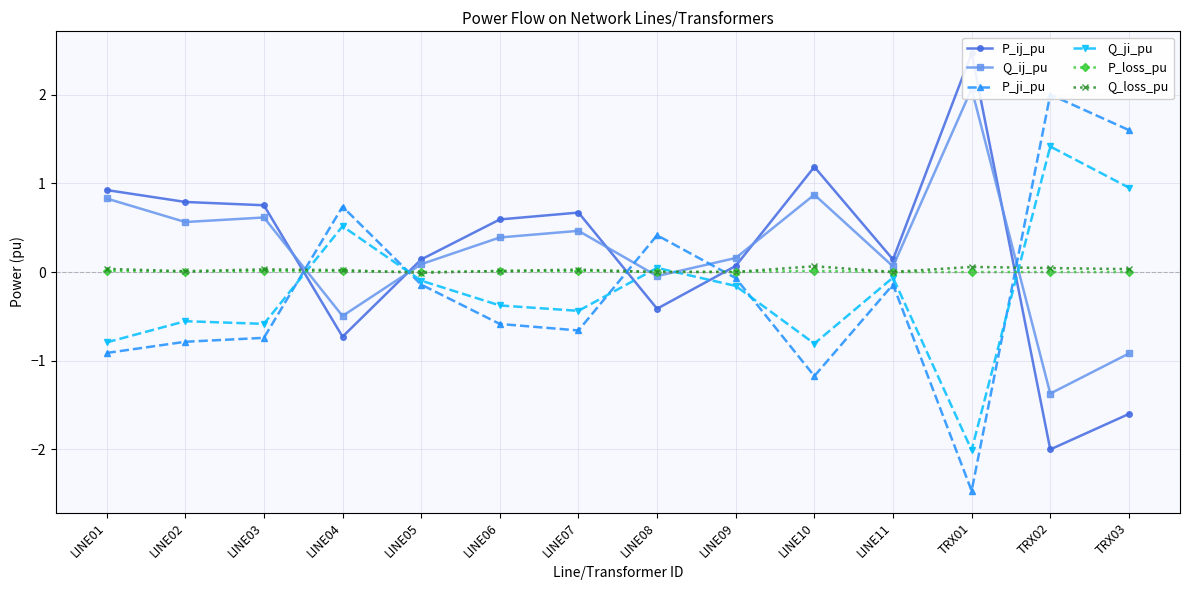

At LINE10, list the series in order from largest to smallest.

P_ij_pu, Q_ij_pu, Q_loss_pu, P_loss_pu, Q_ji_pu, P_ji_pu